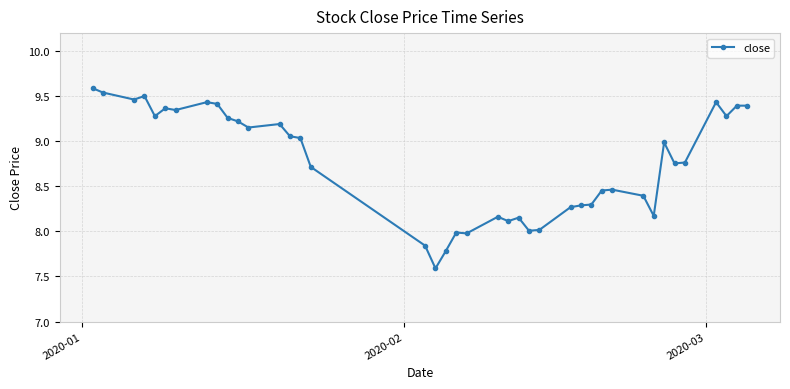

Does the chart display data point markers on the line(s)?

Yes